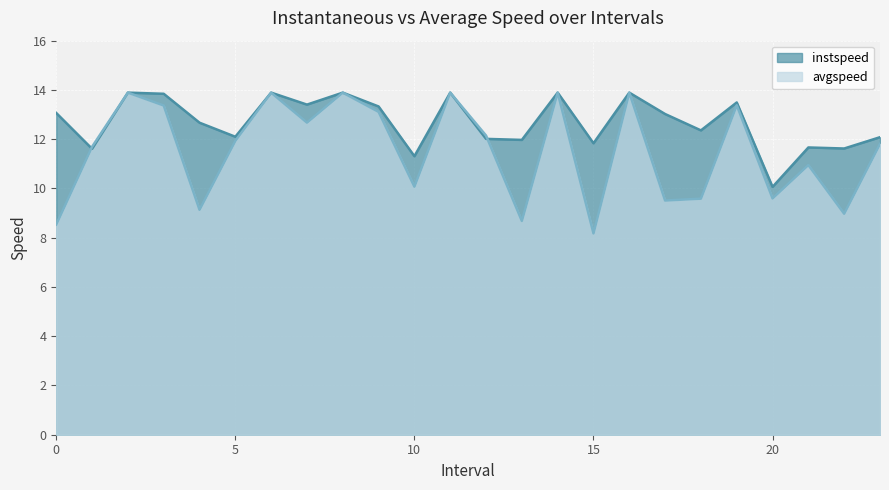

How many interior local valleys does the instspeed series have?

9